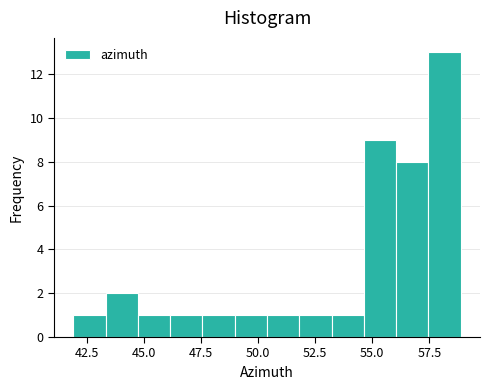

Around what value on the x-axis is the tallest bar? Give the approximate position of its centre, as read against the axis.

58.0